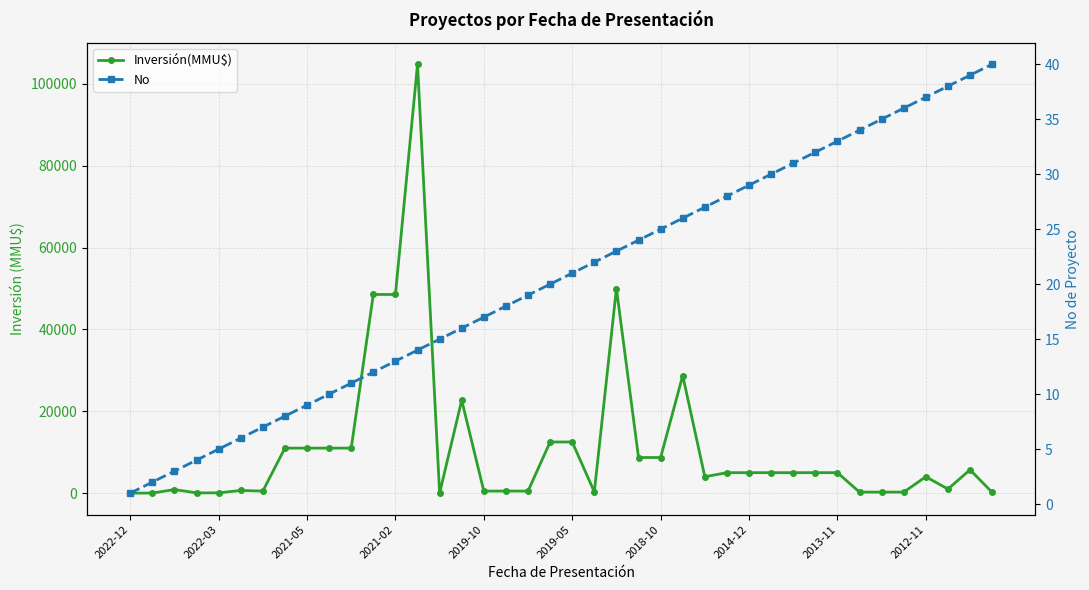

What position from the right is 2012-11?

4